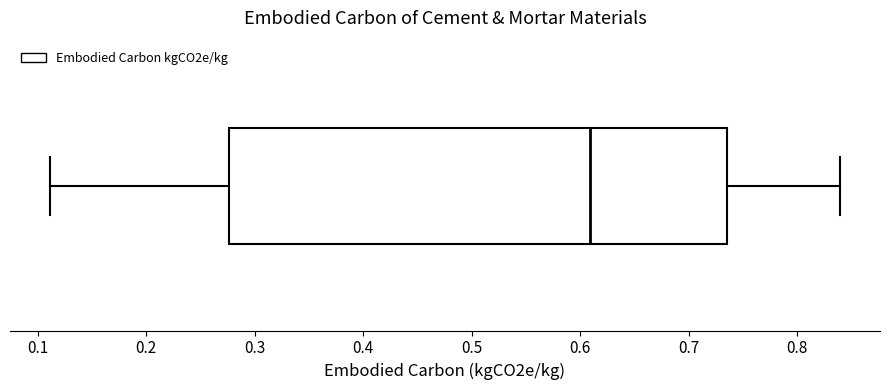

Where does the left whisker of the box end on the x-axis? The values are not printed on the chart, so give them approximately, as read against the axis.

0.11